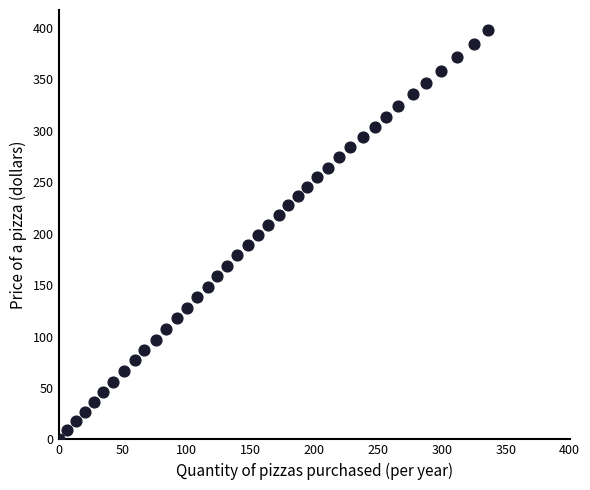

What is the range of X values (max minus min)?

336.4